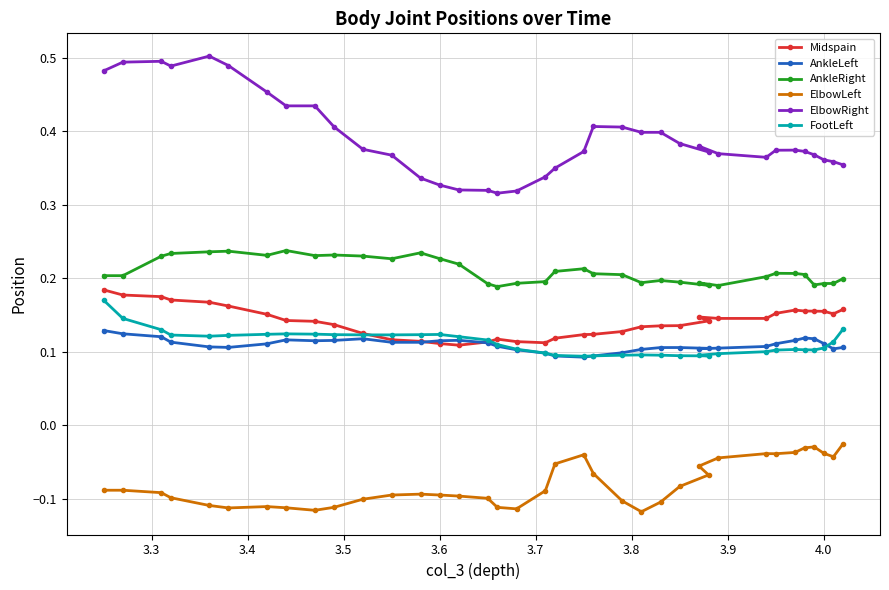

What are all the series names shown in the legend?

Midspain, AnkleLeft, AnkleRight, ElbowLeft, ElbowRight, FootLeft